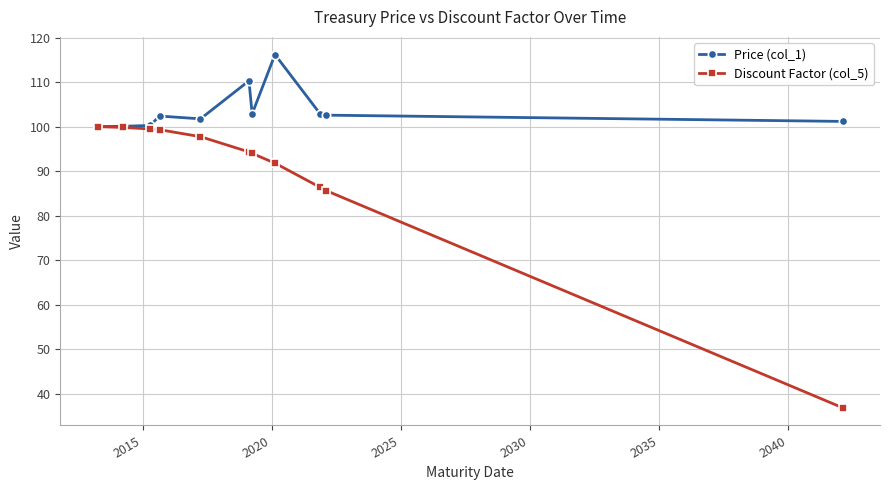

What is the lowest value of the Price (col_1) series?

100.0